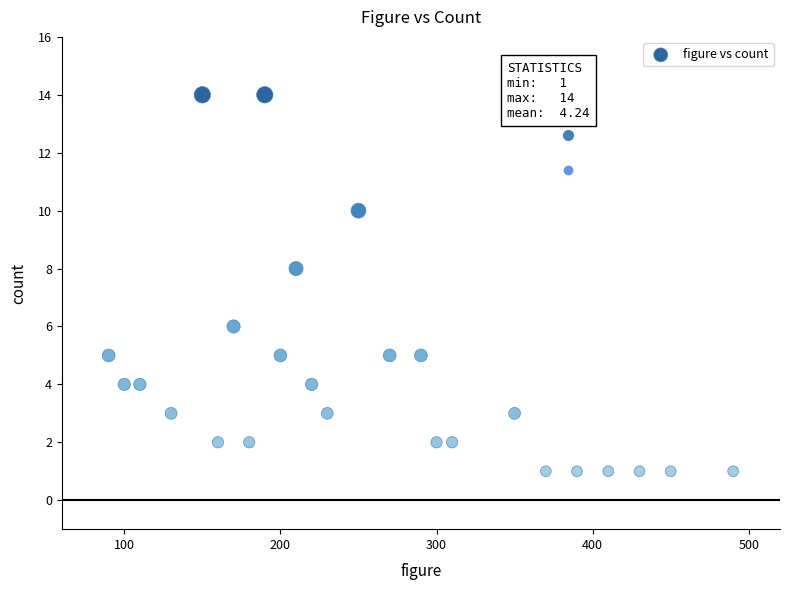

What is the range of X values (max minus min)?

400